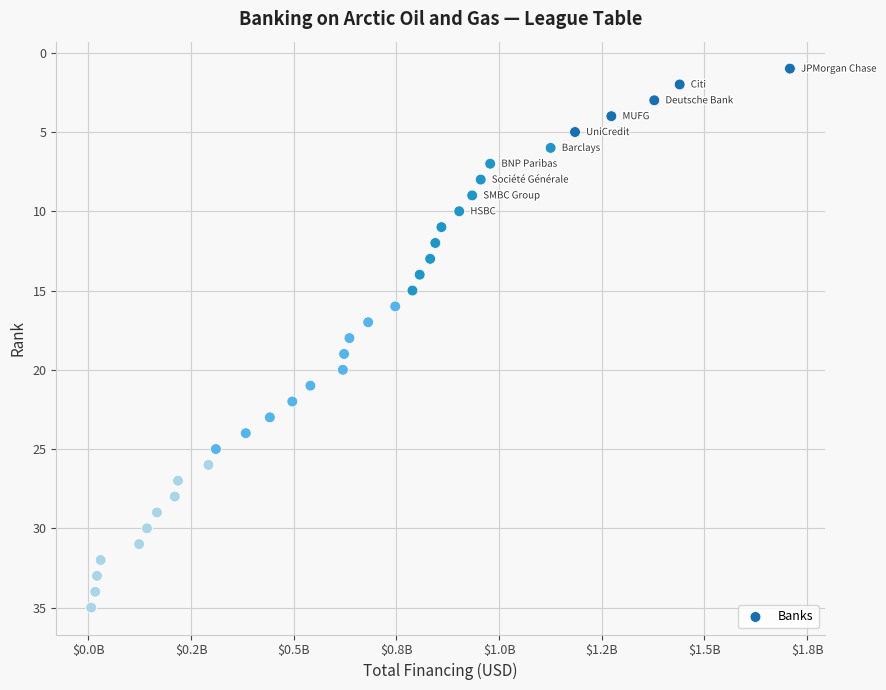

What is the range of Y values (max minus min)?

34